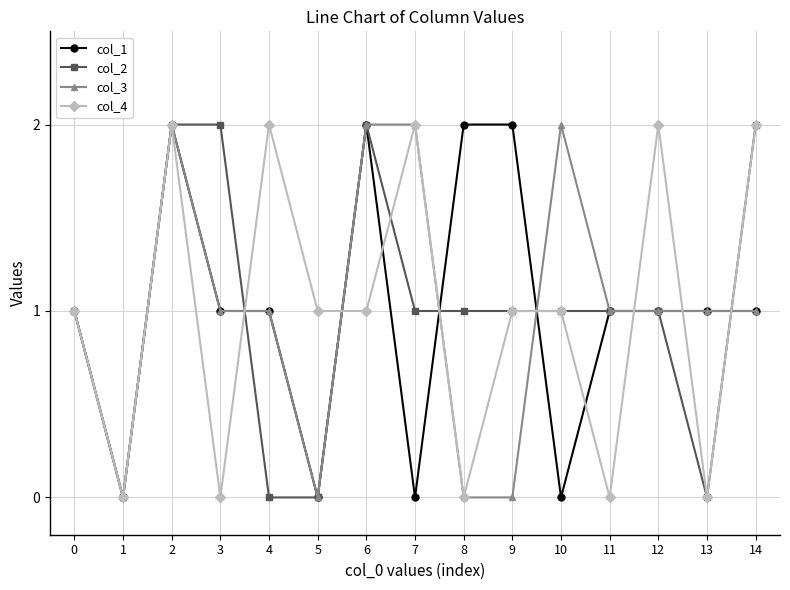

How many lines are shown in the chart?

4